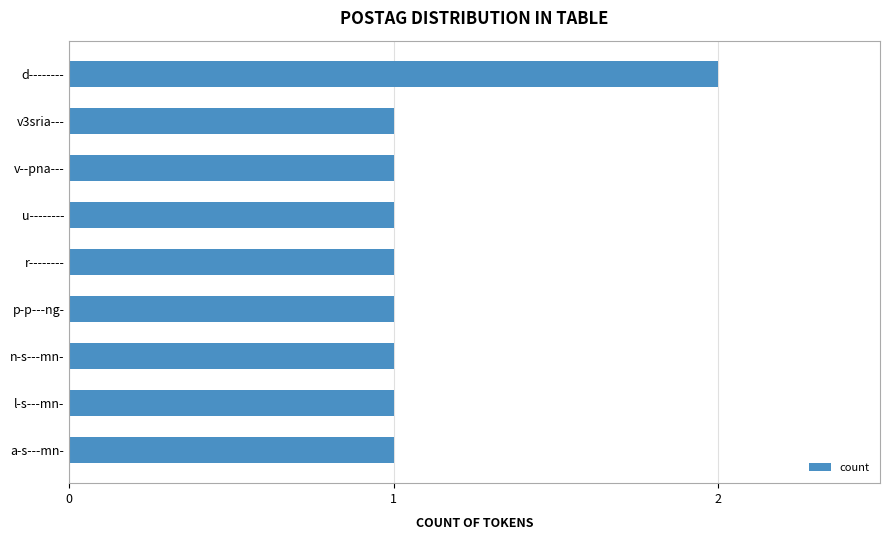

What is the maximum value shown in the chart?

2